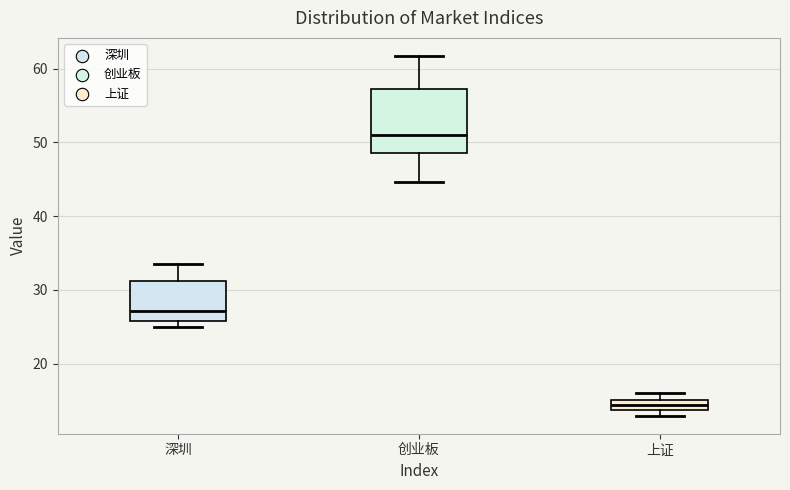

Which box is the tallest, from its lower edge to its upper edge?

创业板